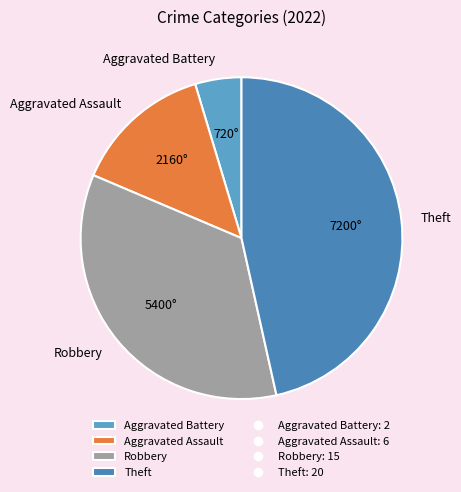

Do Aggravated Assault and Aggravated Battery together represent more than half of the pie?

No